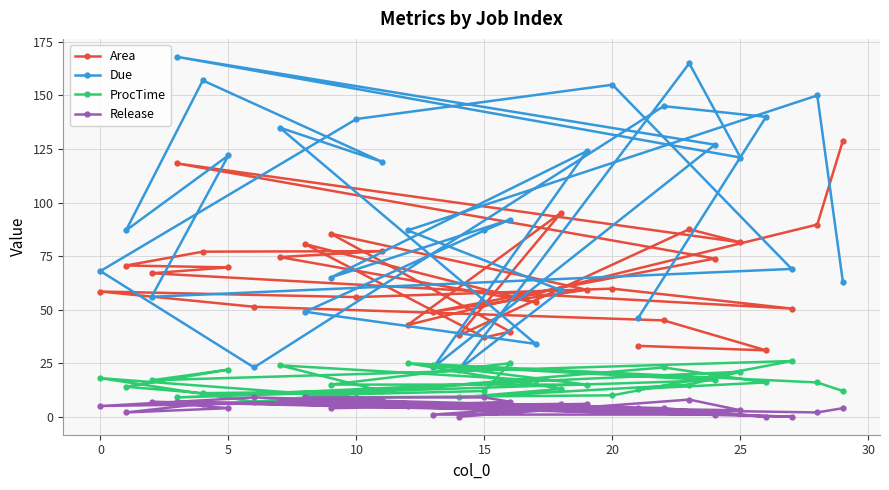

What is the spread (max minus min) of values at 10?

132.0